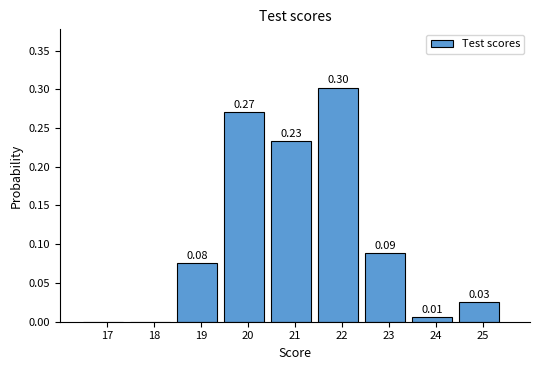

What is the change in value from 21 to 22?

+0.1